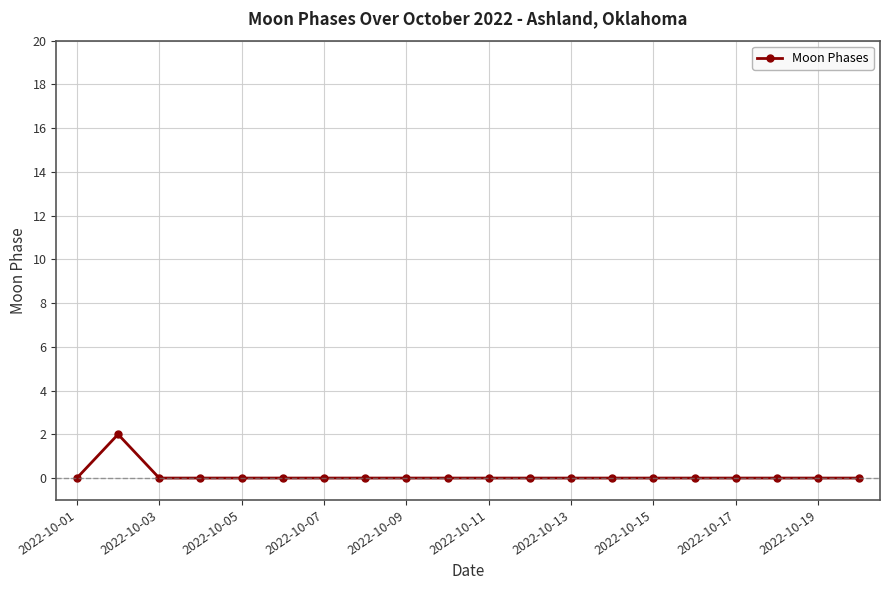

True or false: there are more than 0 points higher than both neighbors.

True